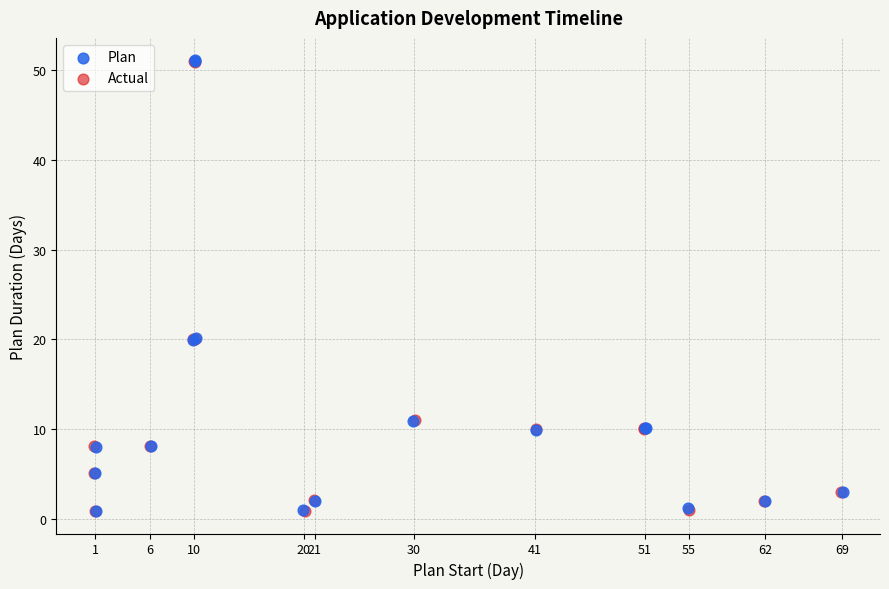

What are all the series names shown in the legend?

Plan, Actual